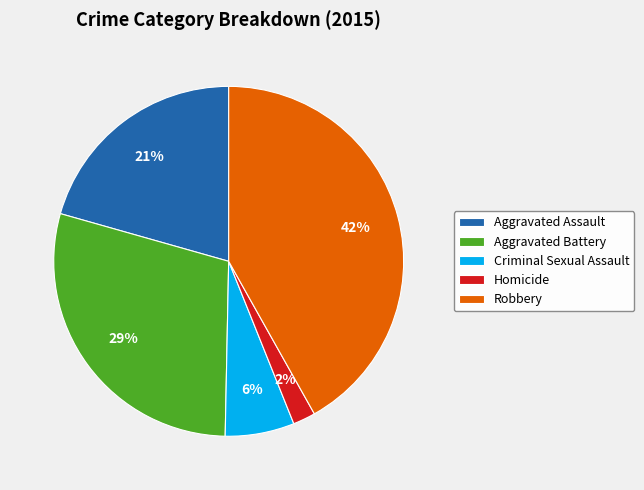

Is it true that Aggravated Assault is 21% of the pie?

True